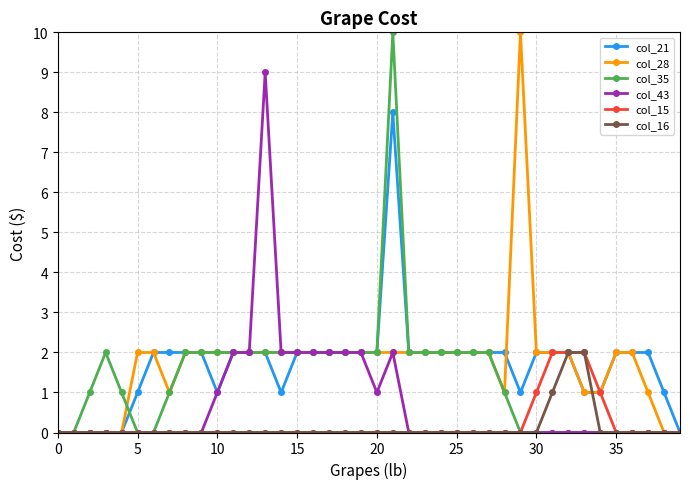

Does the chart have visible grid lines?

Yes